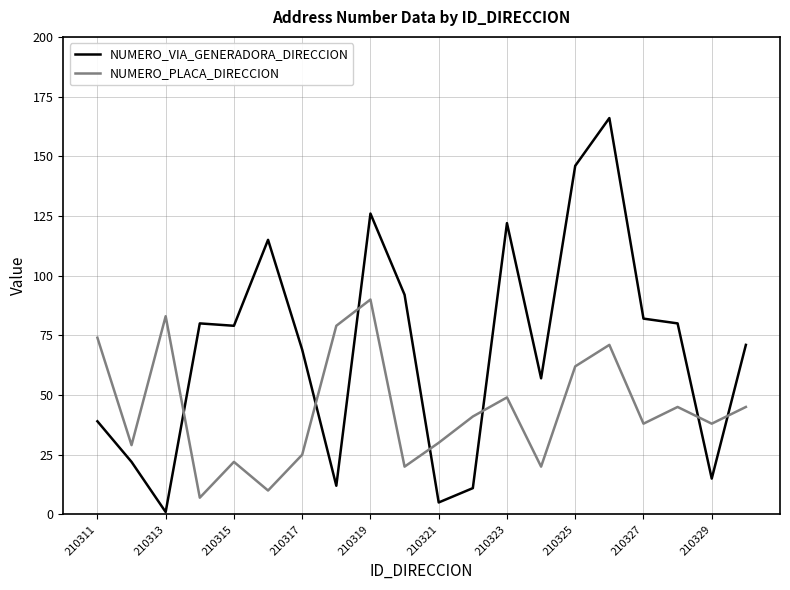

True or false: NUMERO_PLACA_DIRECCION and NUMERO_VIA_GENERADORA_DIRECCION cross at least once.

True